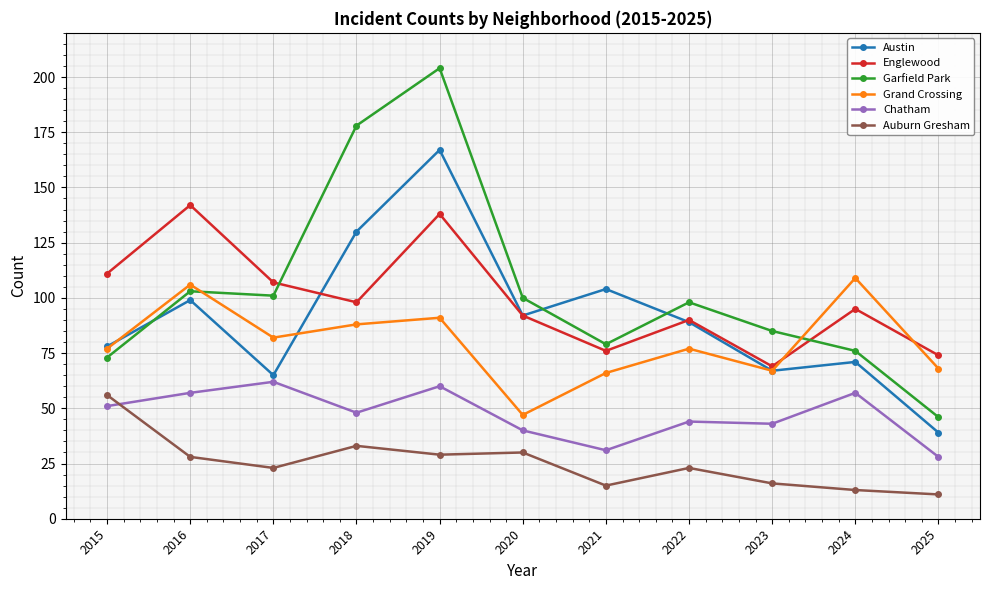

What are all the series names shown in the legend?

Austin, Englewood, Garfield Park, Grand Crossing, Chatham, Auburn Gresham